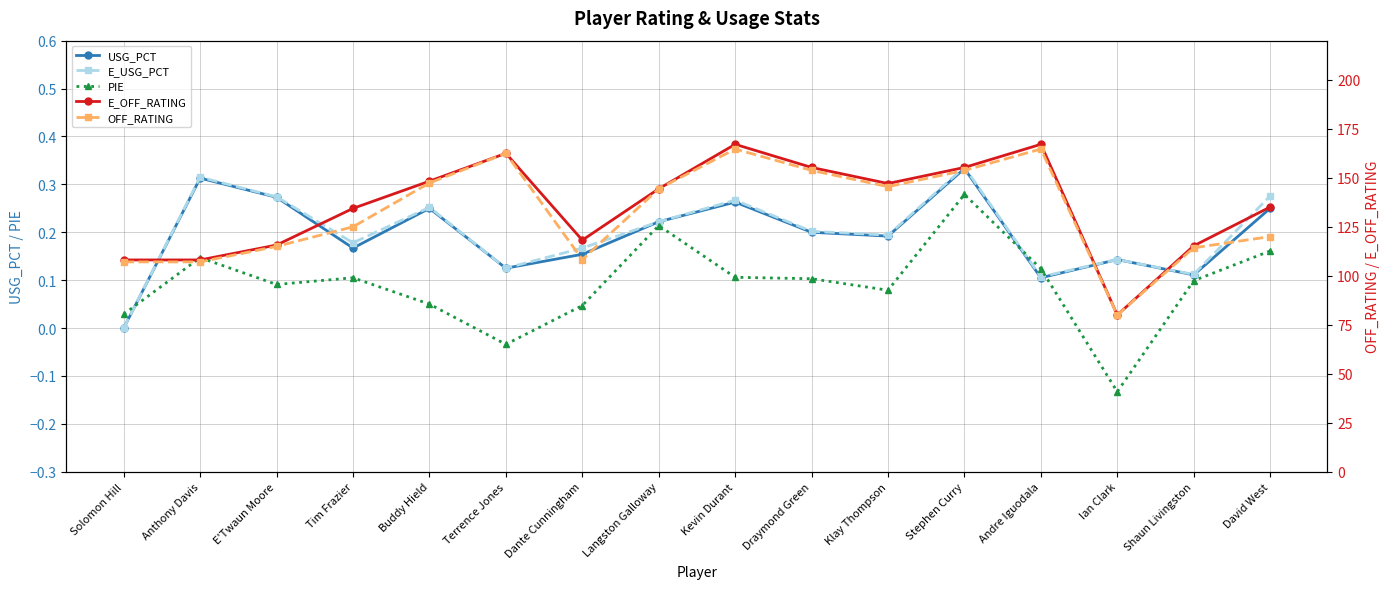

How many interior local peaks does the USG_PCT series have?

5